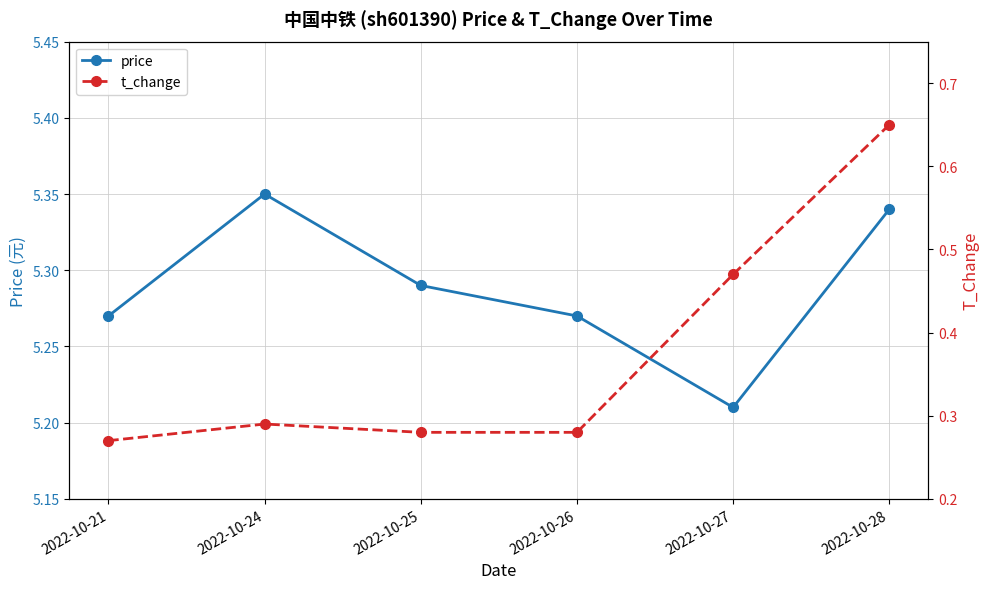

Which series has the largest range (max minus min)?

t_change